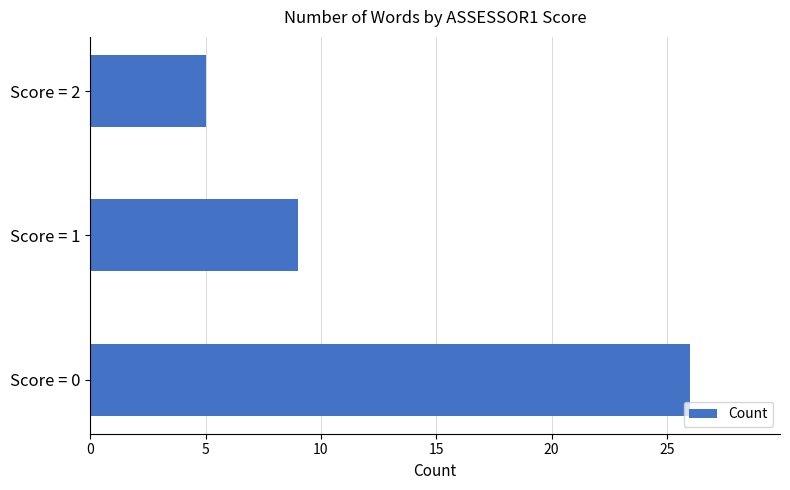

Which label corresponds to the largest value in the chart?

Score = 0